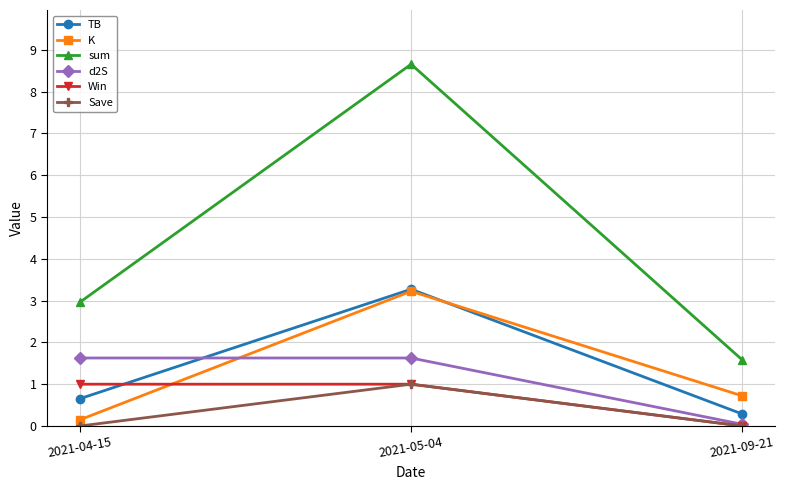

The value of sum at 2021-05-04 is 12.5. True or false?

False